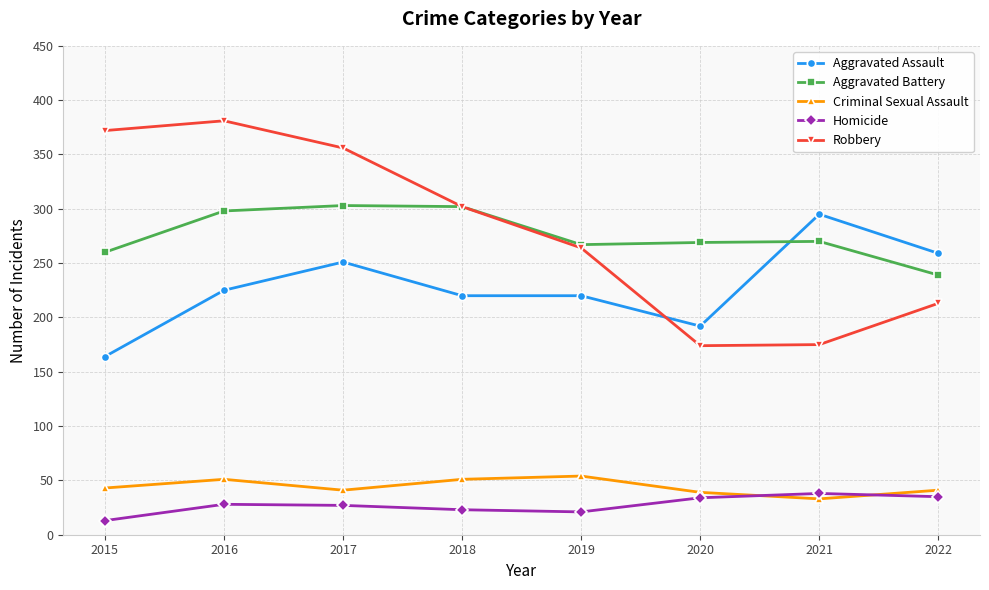

At which label is Aggravated Assault closest to 229?

2016